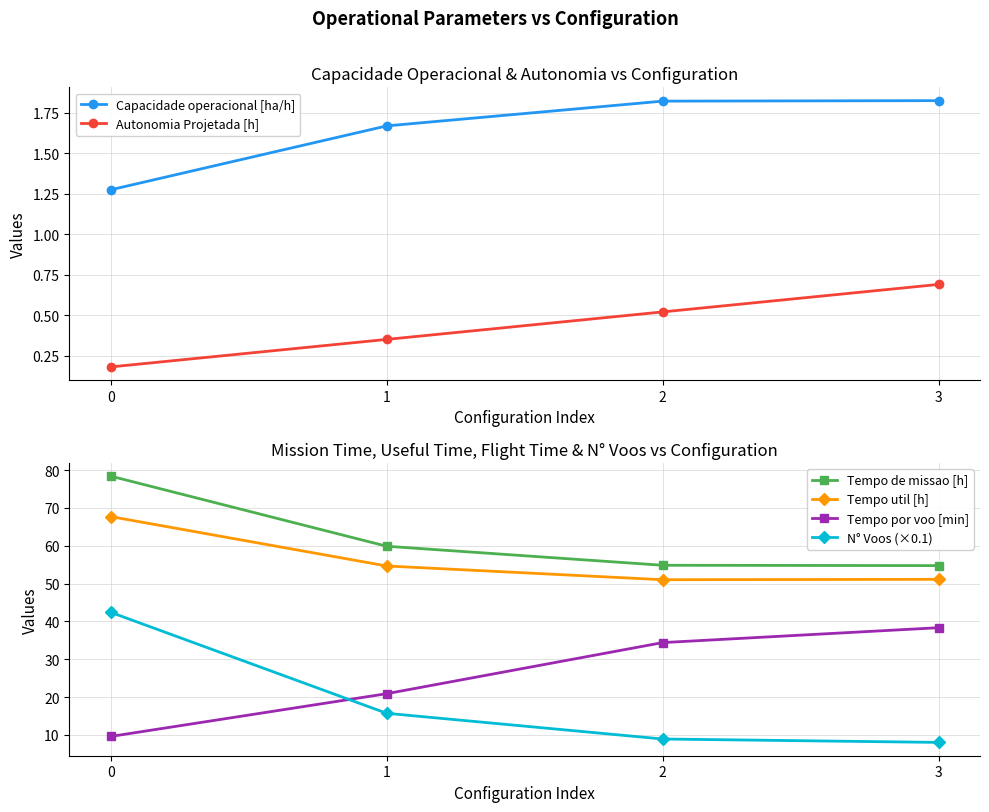

Read the Capacidade operacional [ha/h] value at 3.

1.8